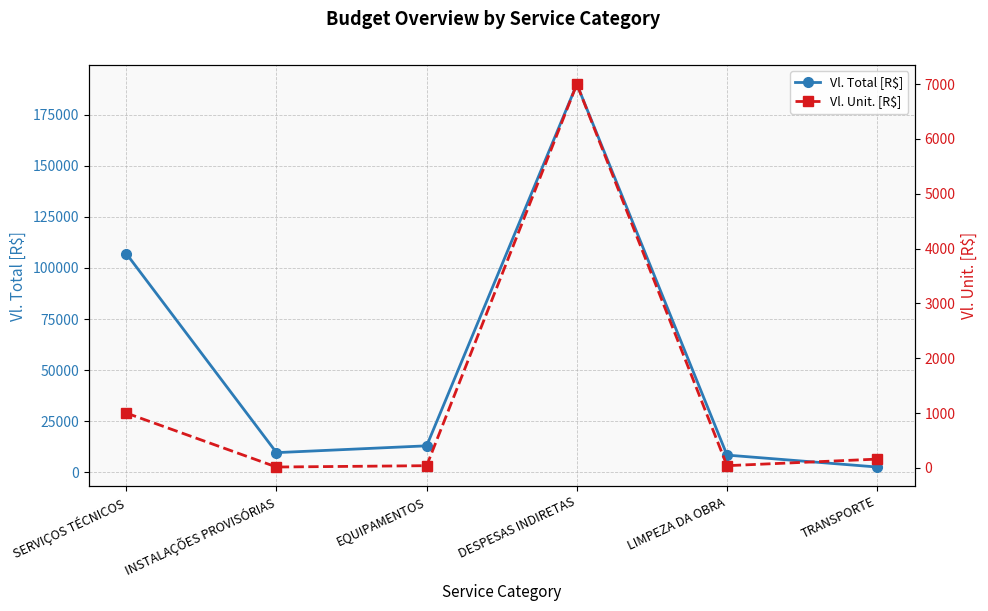

At which category does Vl. Unit. [R$] reach its first local valley?

INSTALAÇÕES PROVISÓRIAS